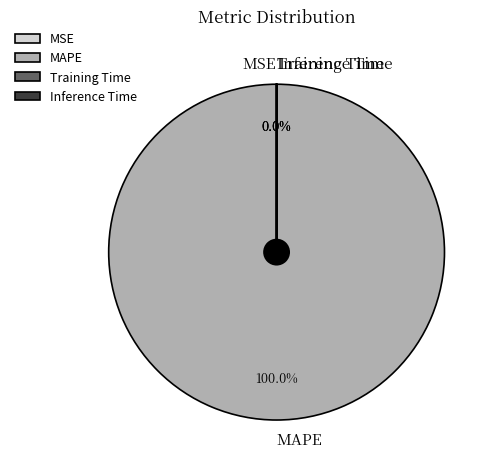

Is there a majority slice in this chart?

Yes